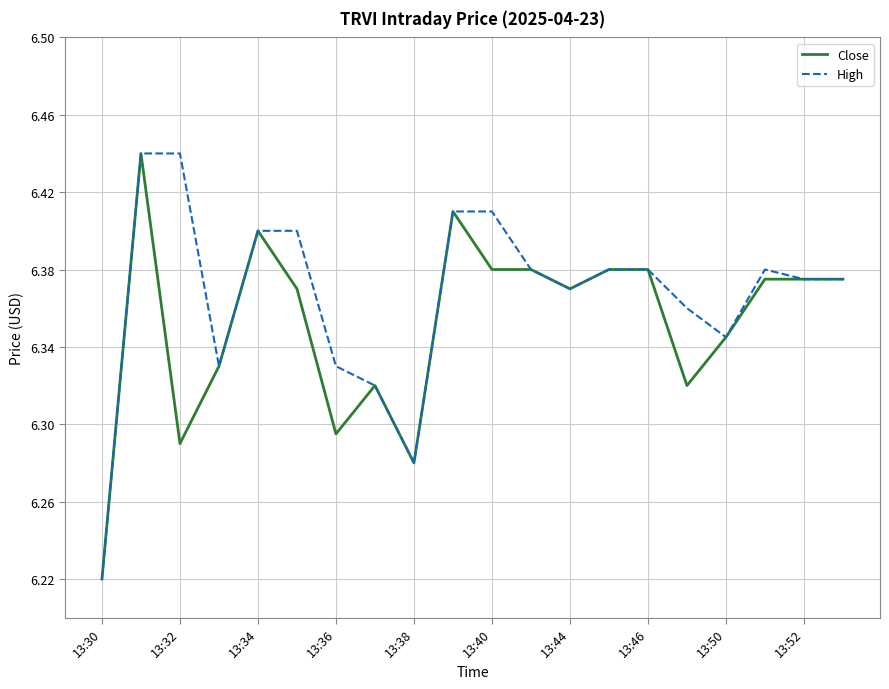

What are all the series names shown in the legend?

Close, High